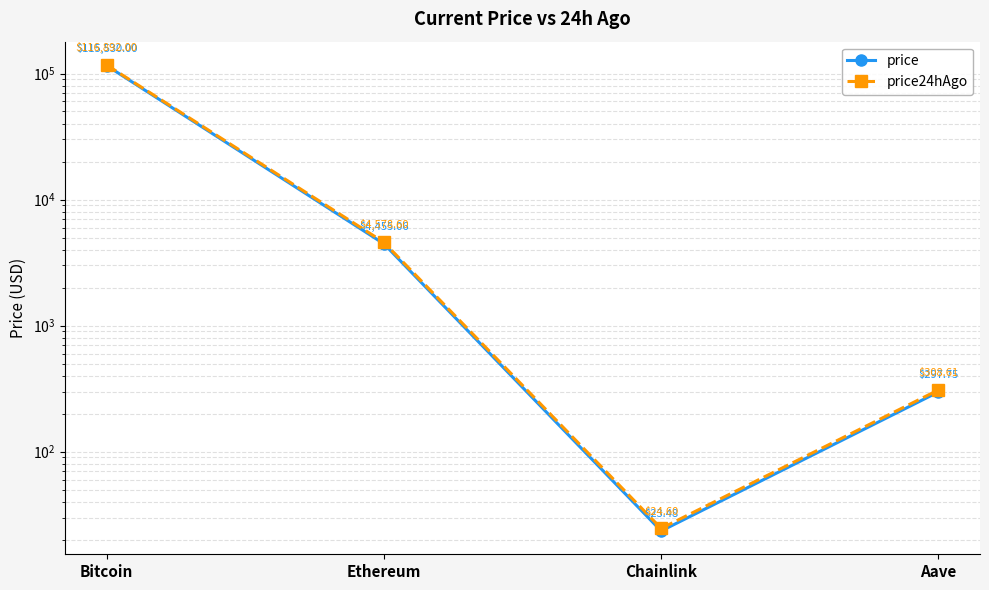

What is the difference between the second highest and second lowest values in the price series?

4157.3